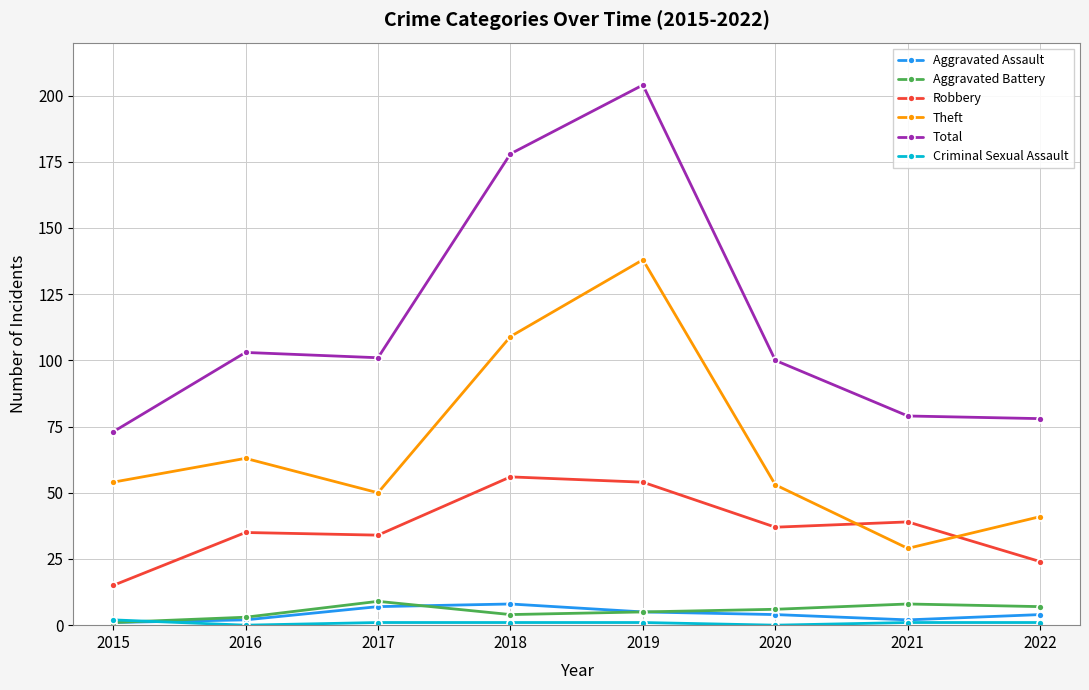

True or false: Robbery and Aggravated Assault cross at least once.

False